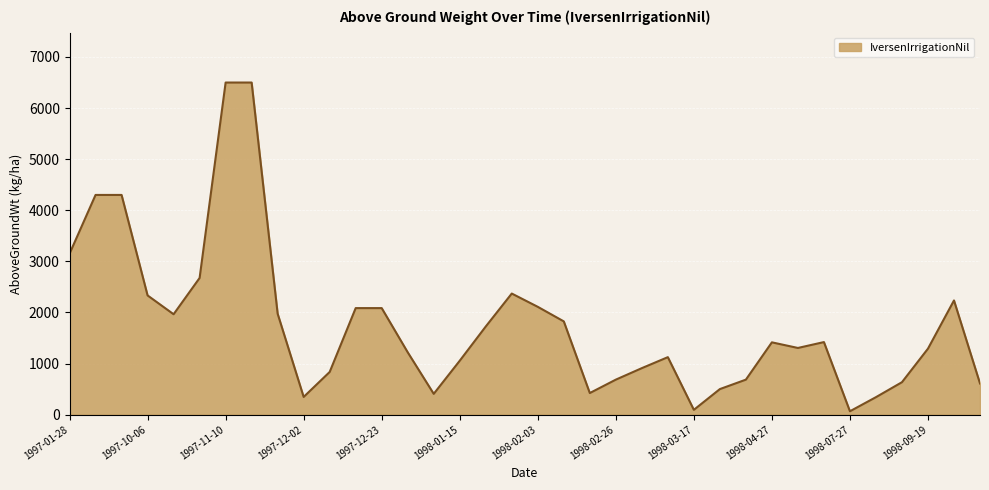

What is the maximum value shown in the chart?

6500.0